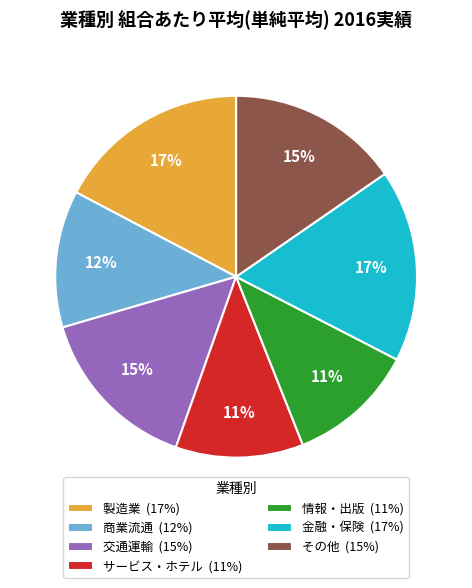

True or false: 製造業 accounts for 32% of the total.

False